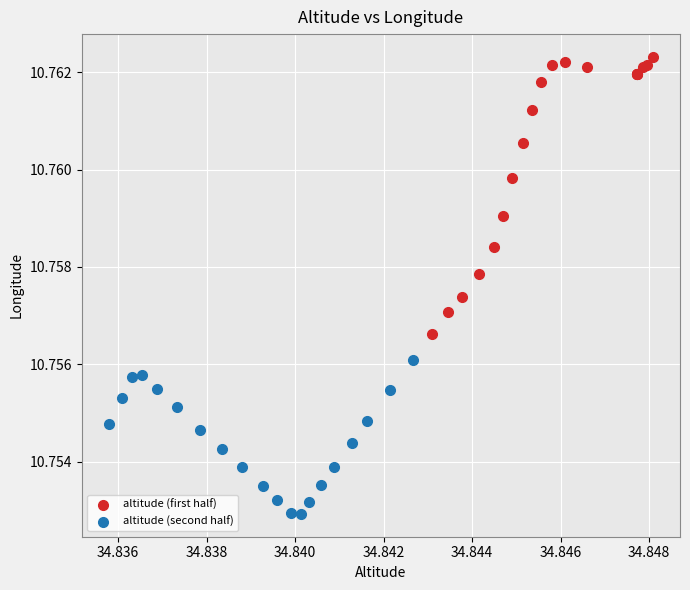

Which series has the largest Y range (max minus min)?

altitude (first half)